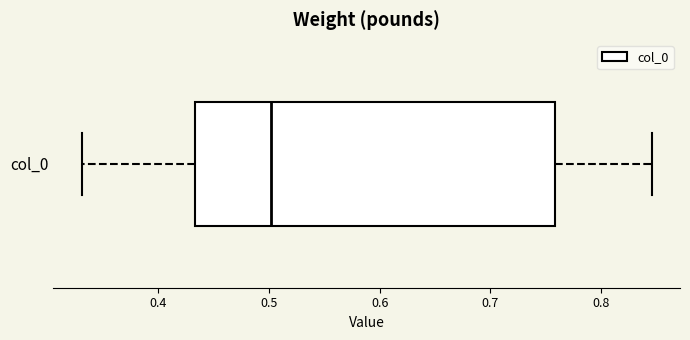

Read this box plot against the x-axis: the position of the median line, the range covered by the box, and the ends of both whiskers. The values are not printed on the chart, so give them approximately, as read against the axis.

median 0.50, box 0.43 to 0.76, whiskers 0.33 to 0.85